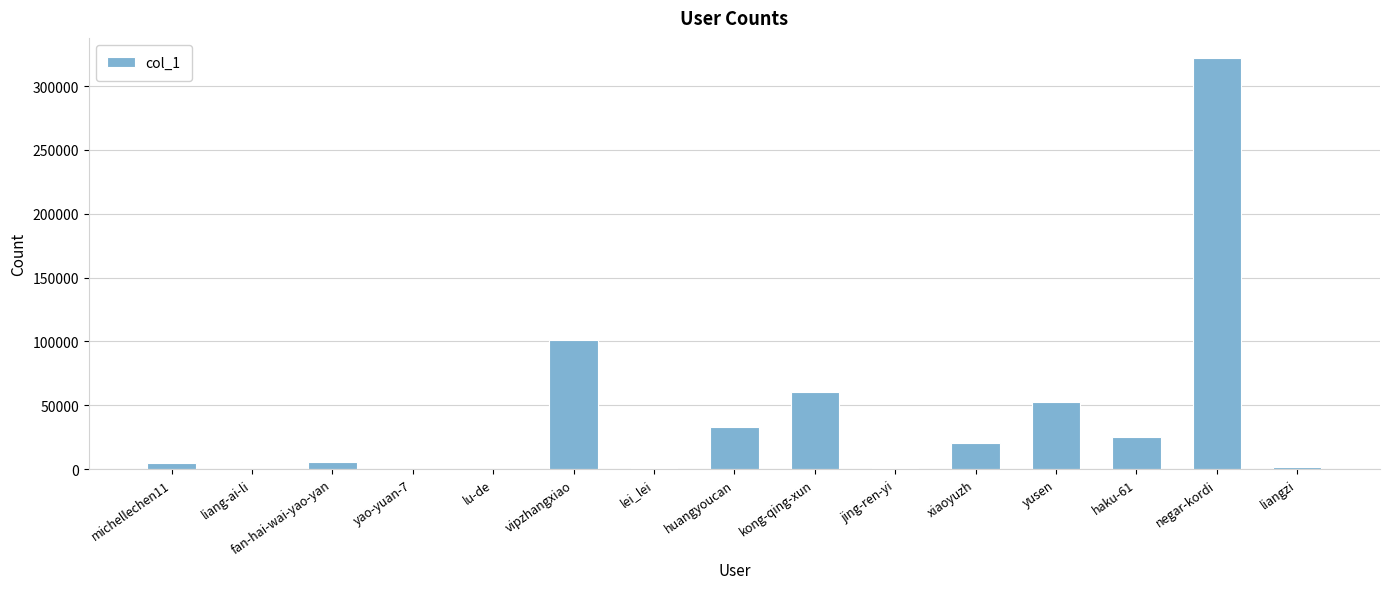

What is the ratio of the value at huangyoucan to the value at fan-hai-wai-yao-yan?

6.2